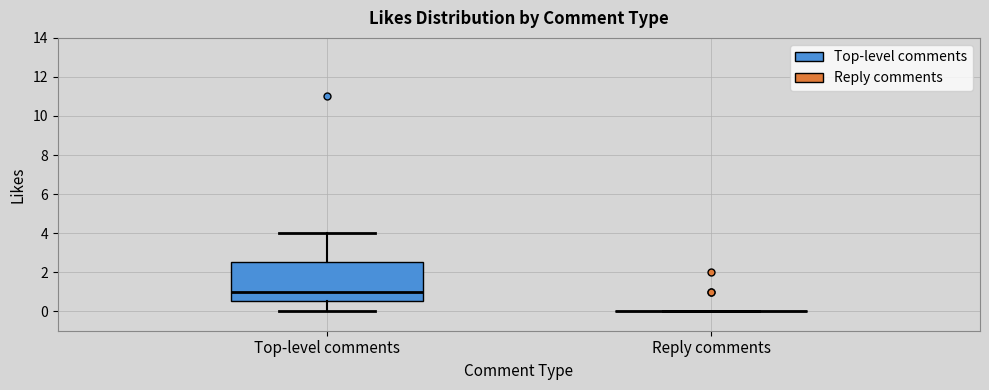

Reading left to right, read every box against the y-axis: the position of its median line, the range the box covers, and the ends of its whiskers. The values are not printed on the chart, so give them approximately, as read against the axis.

Top-level comments: median 1.0, box 0.6 to 2.6, whiskers 0.0 to 4.0
Reply comments: box collapsed to a line at 0.0, whiskers 0.0 to 0.0